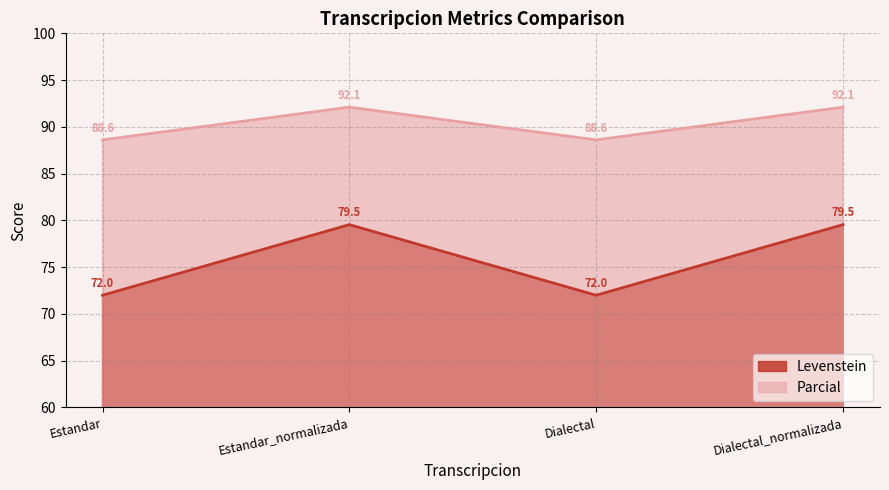

What value does the Parcial series have at Dialectal_normalizada?

92.1